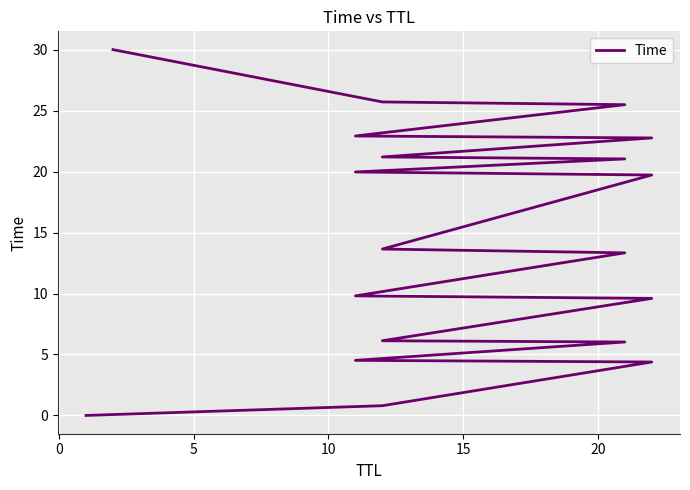

The value at 13 is 21.2. True or false?

True